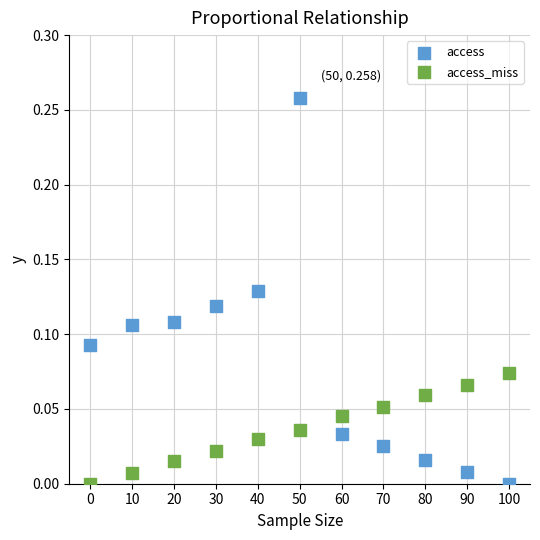

Which series contains the highest Y value?

access